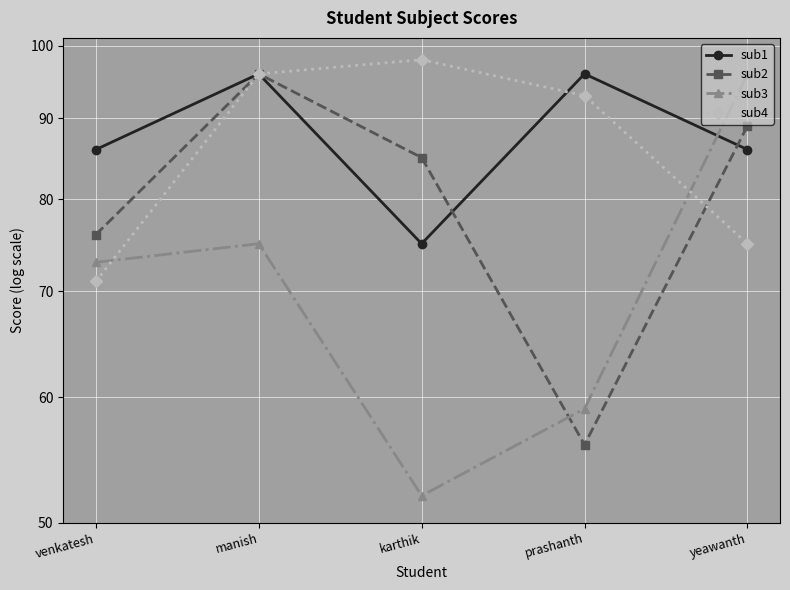

What is the difference between the second highest and minimum values in the sub4 series?

25